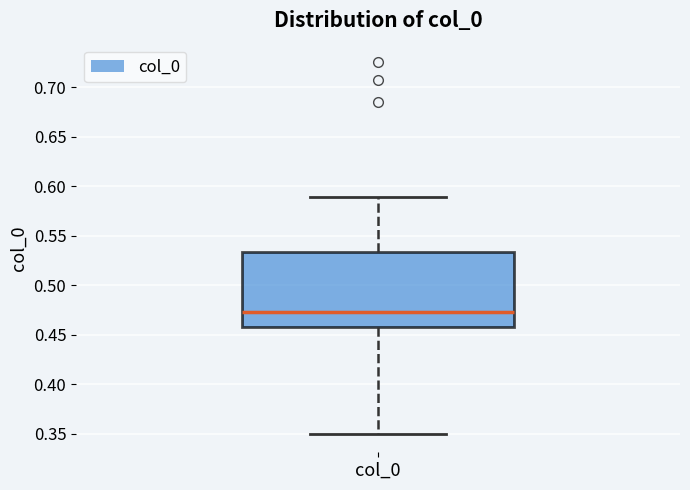

Where does the upper whisker of the box for col_0 end on the y-axis? The values are not printed on the chart, so give them approximately, as read against the axis.

0.590